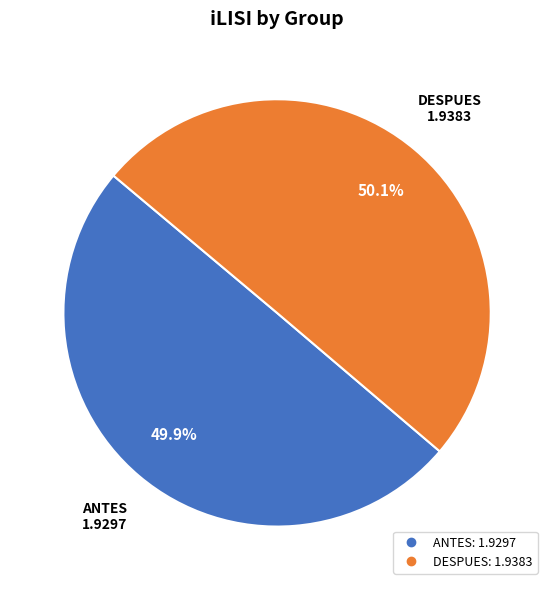

What percentage is the ANTES slice, to the nearest percent?

50%